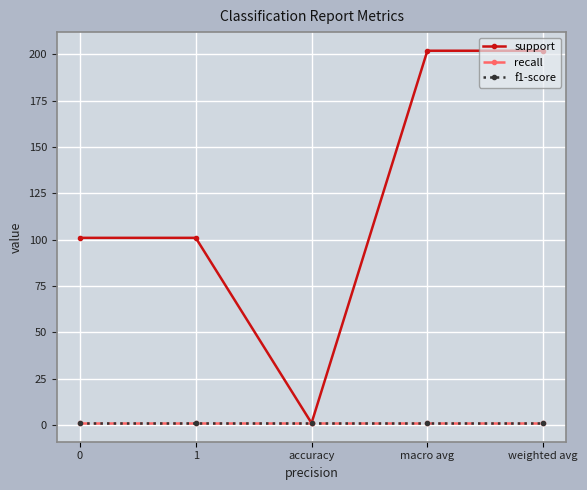

Reading left to right, list all the values displayed in this chart.

support: 0=101	1=101	accuracy=1	macro avg=202	weighted avg=202
recall: 0=1	1=1	accuracy=1	macro avg=1	weighted avg=1
f1-score: 0=1	1=1	accuracy=1	macro avg=1	weighted avg=1